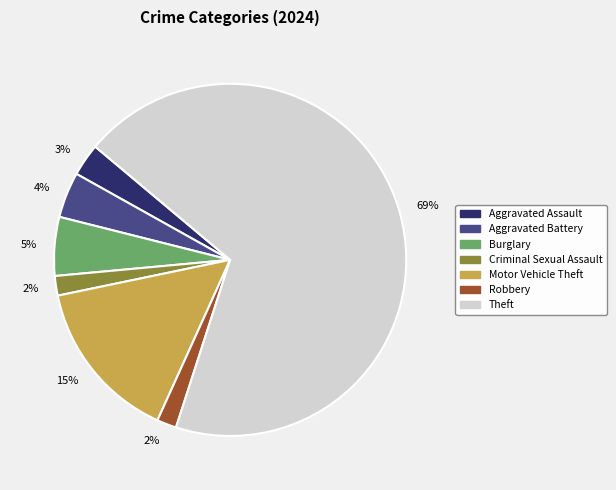

To the nearest percent, what is the average slice percentage?

14%